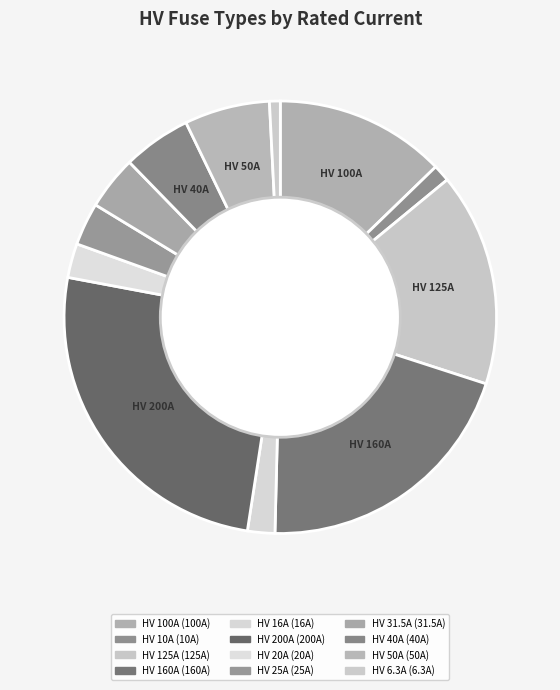

To the nearest percent, what is the average slice percentage?

8%